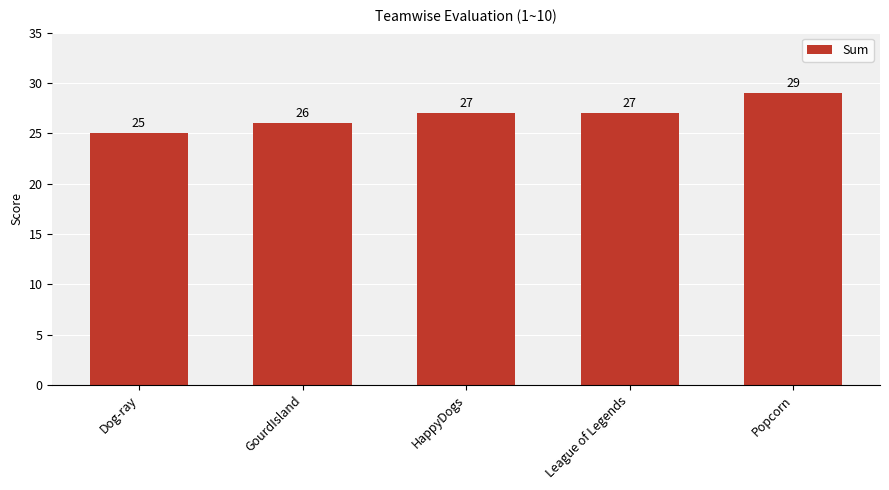

What is the difference between the maximum and minimum values?

4